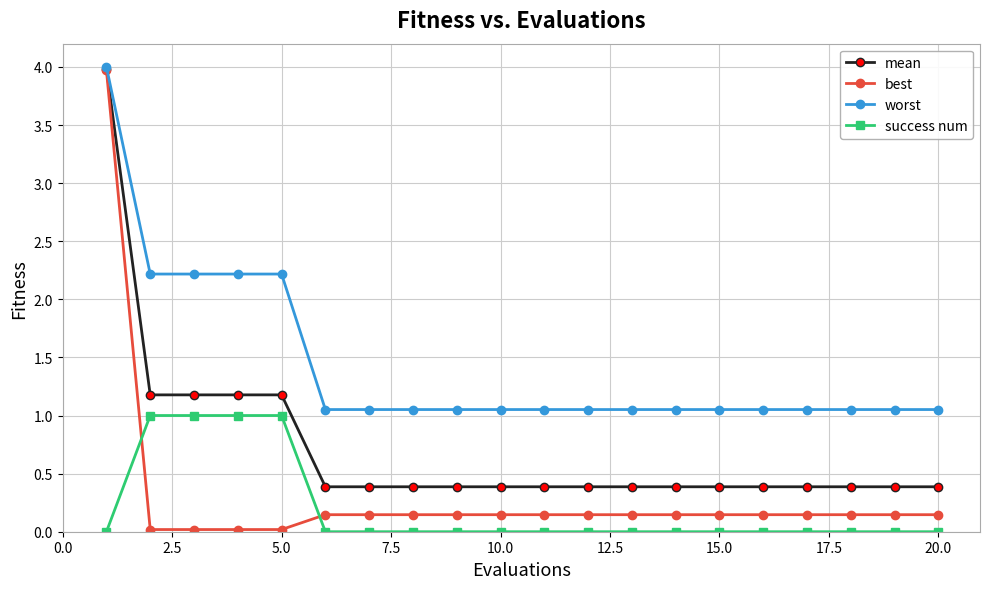

What is the value of the mean point at the 2nd from the left?

1.2